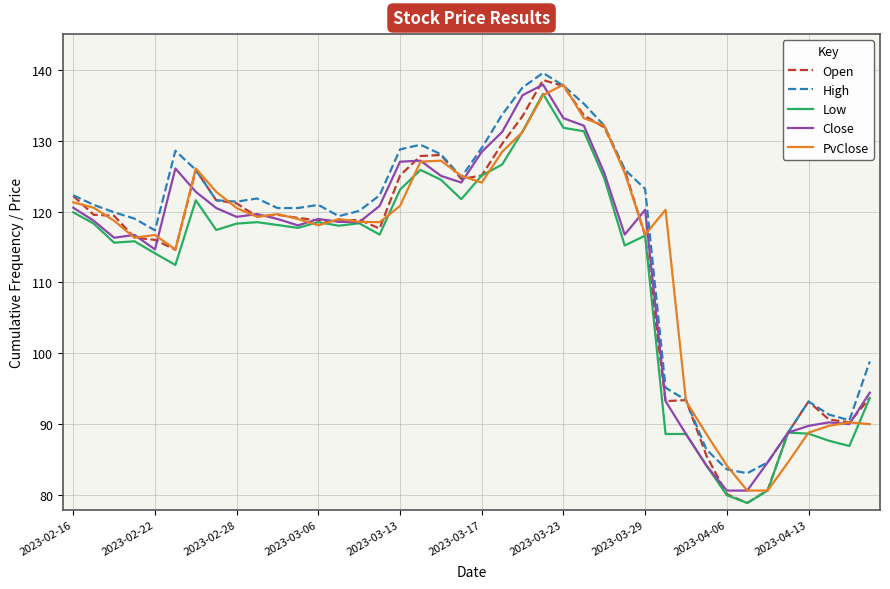

How many series are shown in this chart?

5